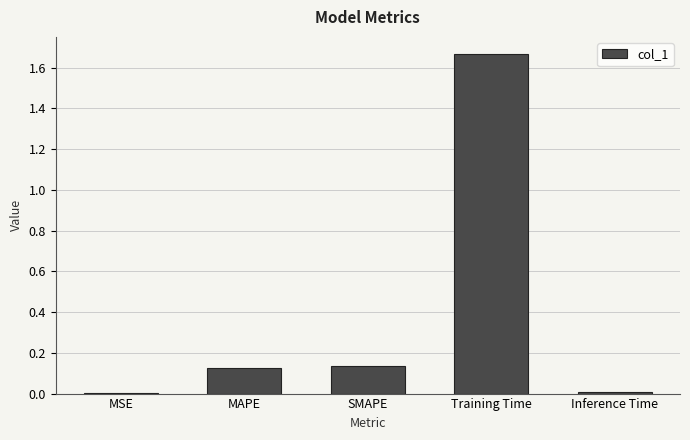

Which has a higher value, MAPE or Inference Time?

MAPE